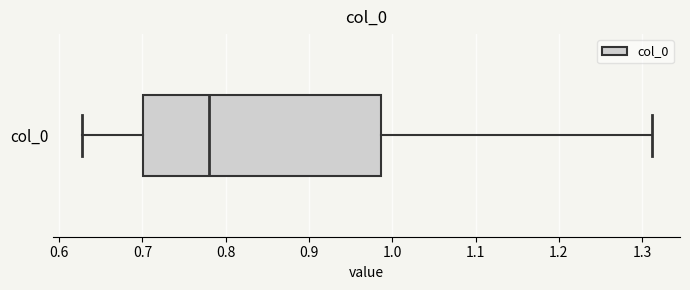

Transcribe this box plot: give where the median line is, the range the box spans, and where the two whiskers end, as read against the x-axis. The values are not printed on the chart, so give them approximately, as read against the axis.

median 0.78, box 0.70 to 0.99, whiskers 0.63 to 1.31